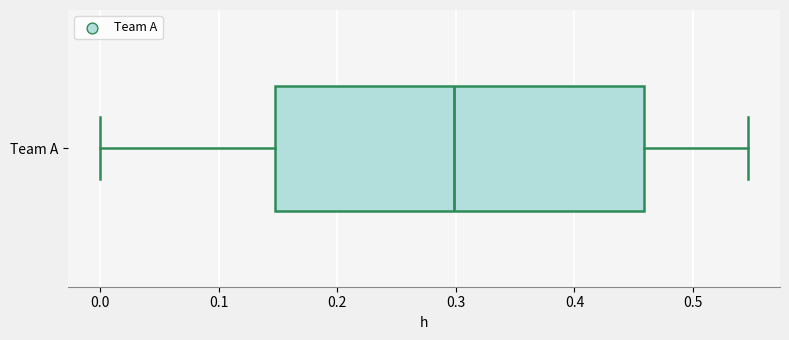

Read this box plot against the x-axis: the position of the median line, the range covered by the box, and the ends of both whiskers. The values are not printed on the chart, so give them approximately, as read against the axis.

median 0.30, box 0.15 to 0.46, whiskers 0.00 to 0.55